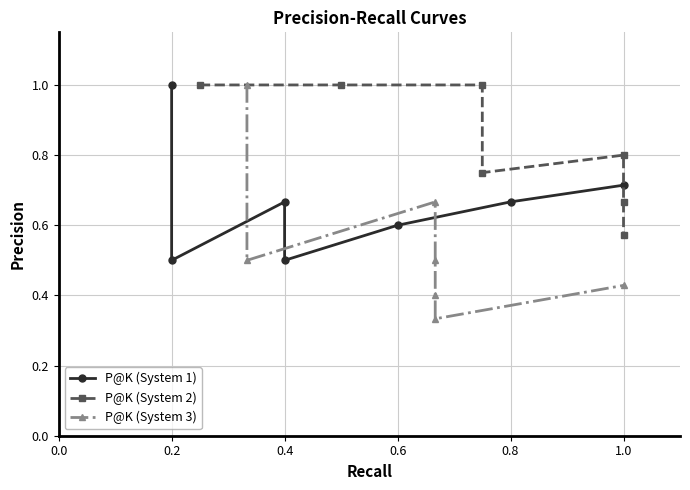

What is the difference between the maximum and minimum values in the P@K (System 2) series?

0.4